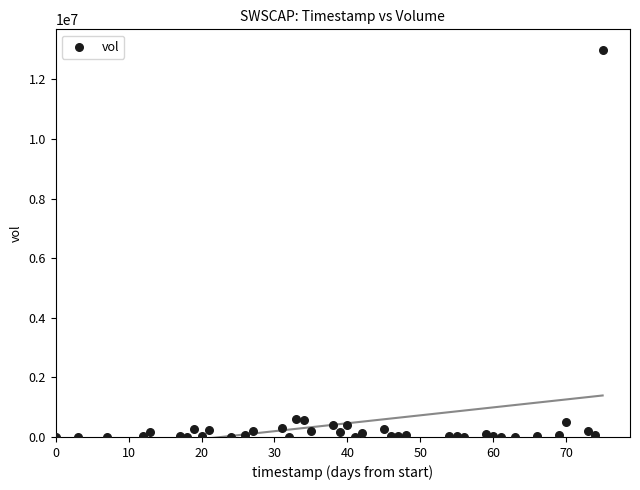

What is the range of Y values (max minus min)?

13000500